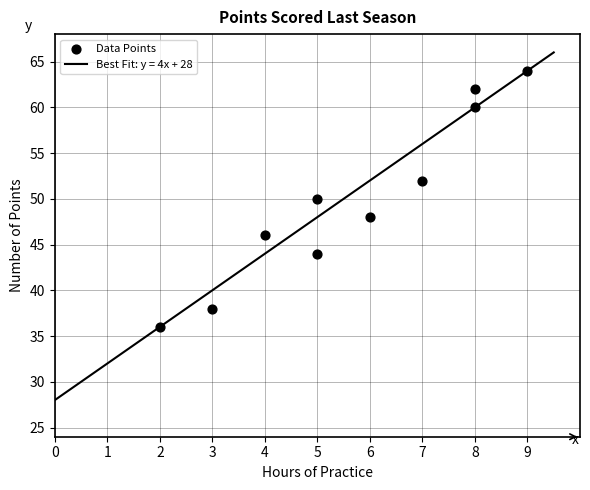

What is the average X value?

6